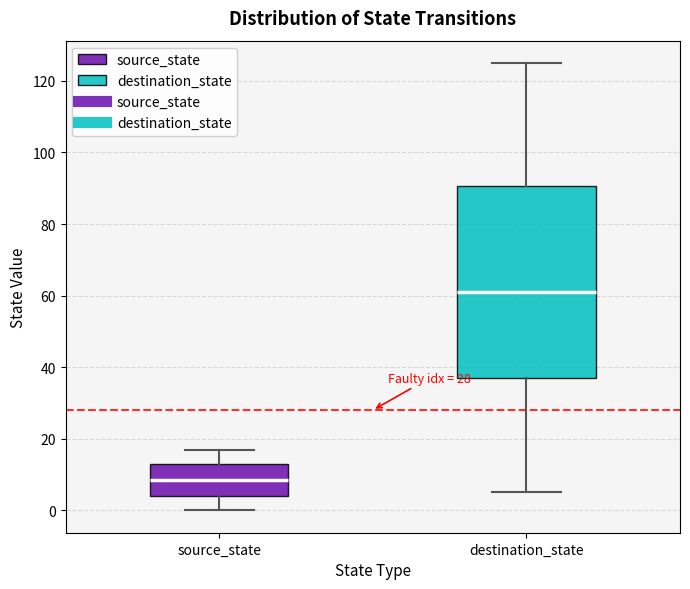

Which box is the tallest, from its lower edge to its upper edge?

destination_state